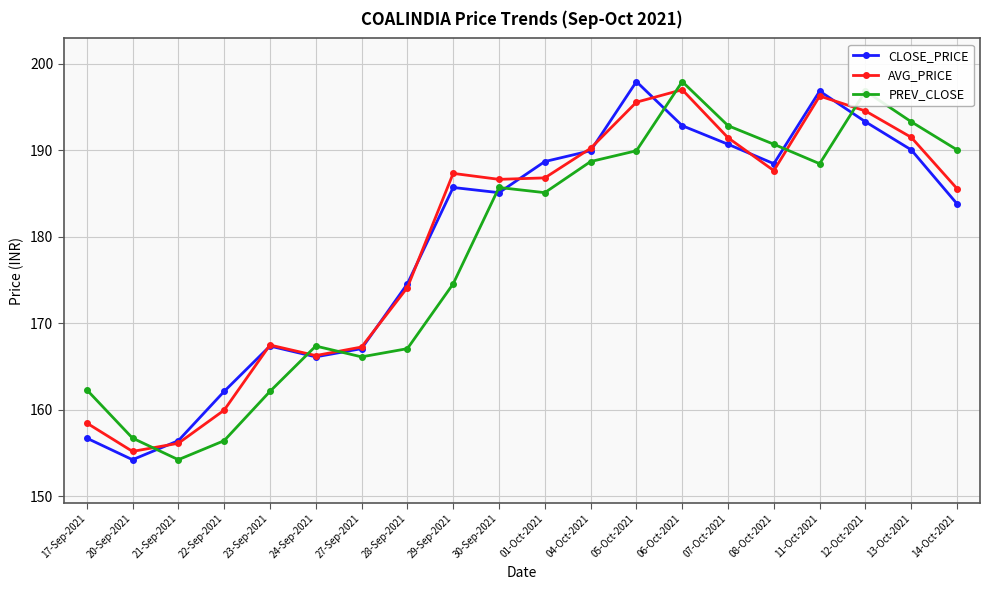

What is the label of the 19th point from the left?

13-Oct-2021